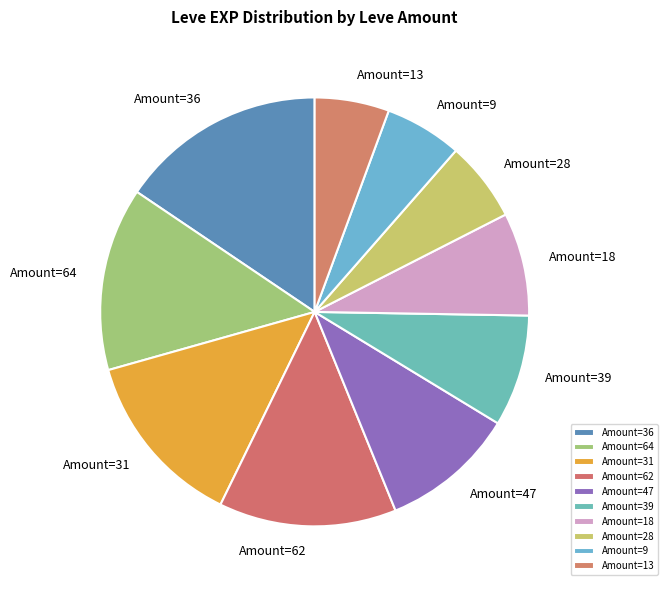

Does any single category account for the majority?

No